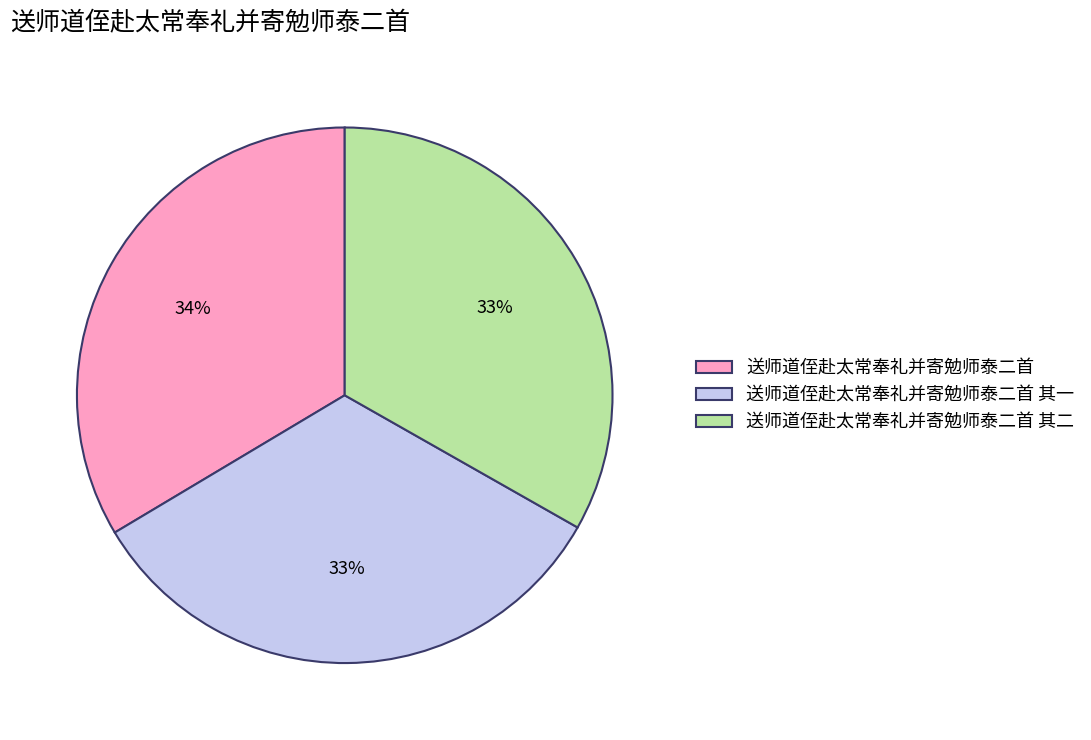

What is the ratio of the value at 送师道侄赴太常奉礼并寄勉师泰二首 to the value at 送师道侄赴太常奉礼并寄勉师泰二首 其二?

1.0